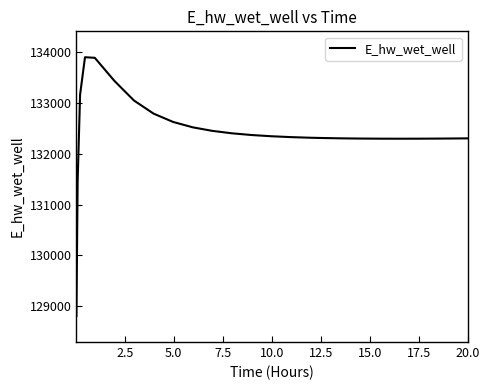

What is the difference between the maximum and second lowest values?

2441.6